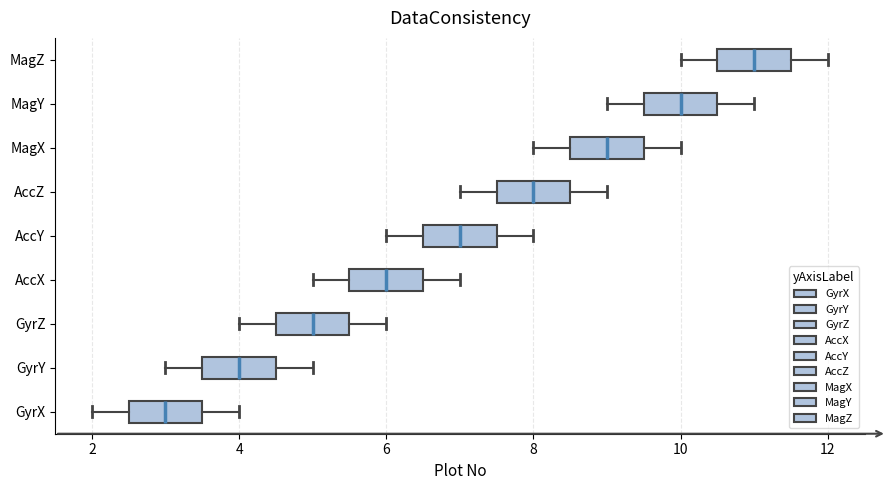

Reading bottom to top, transcribe this box plot: for each box, give where its median line is, the range the box spans, and where its two whiskers end, as read against the x-axis. The values are not printed on the chart, so give them approximately, as read against the axis.

GyrX: median 3.0, box 2.6 to 3.6, whiskers 2.0 to 4.0
GyrY: median 4.0, box 3.6 to 4.6, whiskers 3.0 to 5.0
GyrZ: median 5.0, box 4.6 to 5.6, whiskers 4.0 to 6.0
AccX: median 6.0, box 5.6 to 6.6, whiskers 5.0 to 7.0
AccY: median 7.0, box 6.6 to 7.6, whiskers 6.0 to 8.0
AccZ: median 8.0, box 7.6 to 8.6, whiskers 7.0 to 9.0
MagX: median 9.0, box 8.6 to 9.6, whiskers 8.0 to 10.0
MagY: median 10.0, box 9.6 to 10.6, whiskers 9.0 to 11.0
MagZ: median 11.0, box 10.6 to 11.6, whiskers 10.0 to 12.0